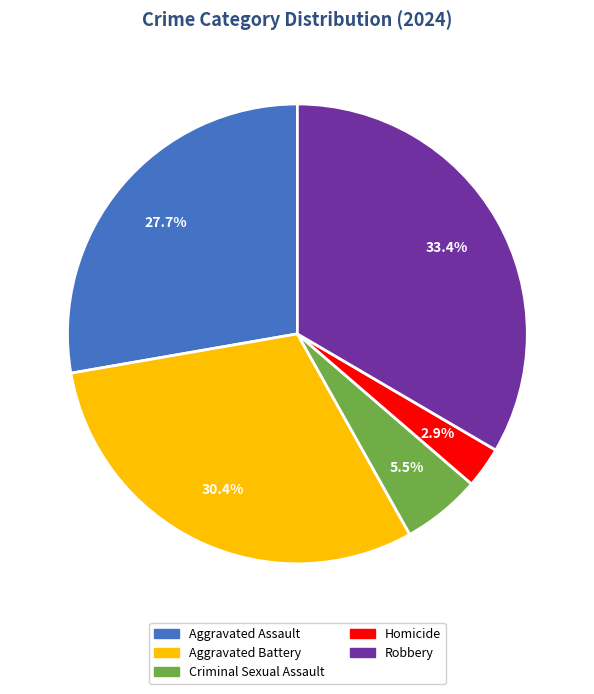

To the nearest percent, what percentage of the pie is Homicide?

3%